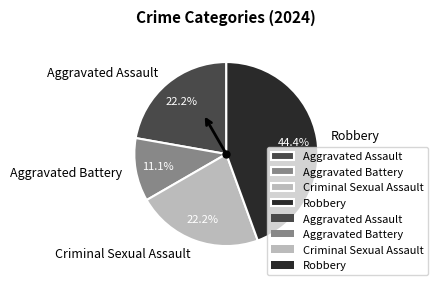

The Robbery slice represents 35% of the pie. True or false?

False